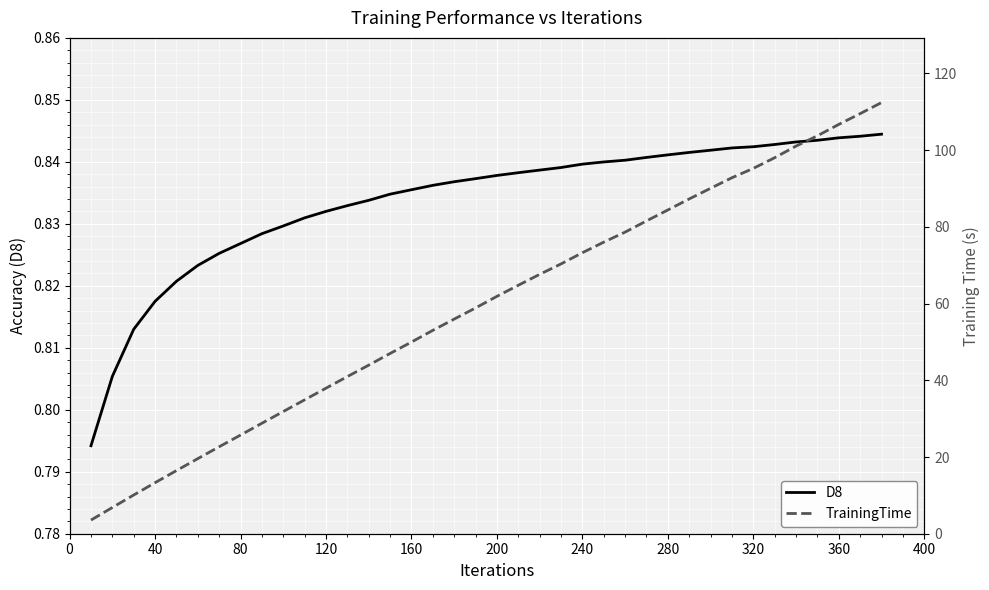

What is the average value of the D8 series?

0.8